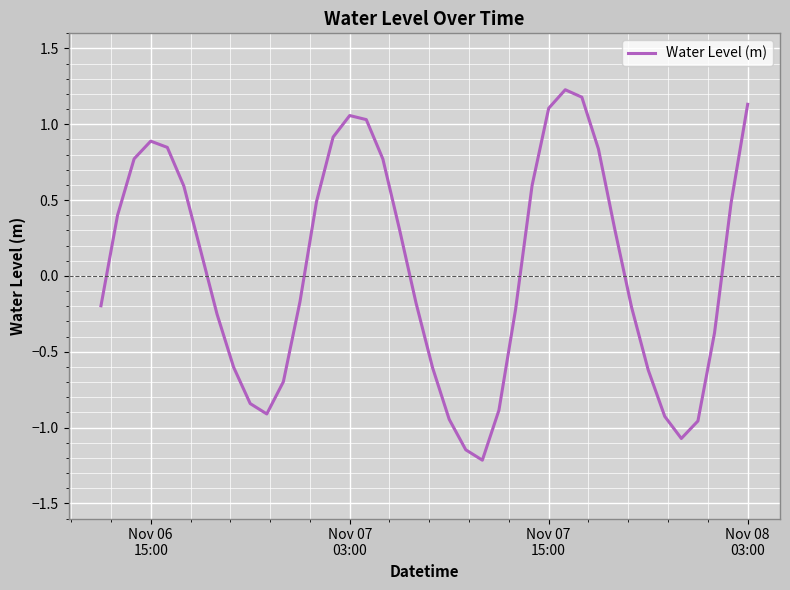

What is the maximum value shown in the chart?

1.2